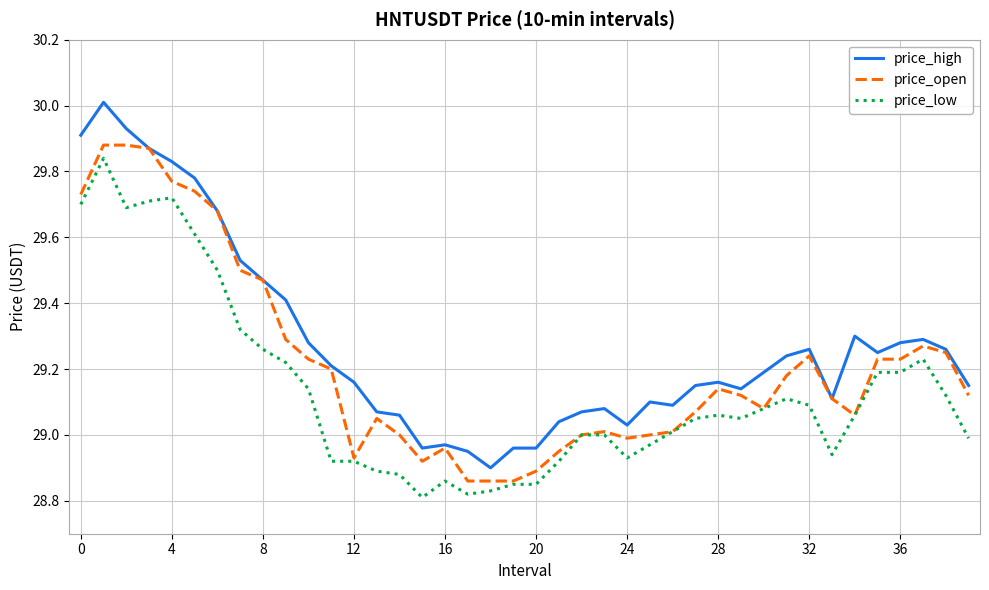

Rank the series by their average value, from lowest to highest.

price_low, price_open, price_high